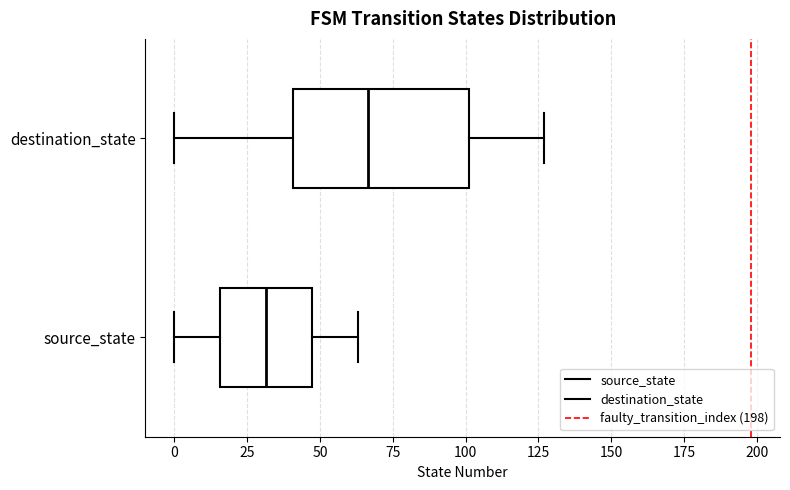

Reading bottom to top, read every box against the x-axis: the position of its median line, the range the box covers, and the ends of its whiskers. The values are not printed on the chart, so give them approximately, as read against the axis.

source_state: median 30, box 15 to 45, whiskers 0 to 65
destination_state: median 65, box 40 to 100, whiskers 0 to 125